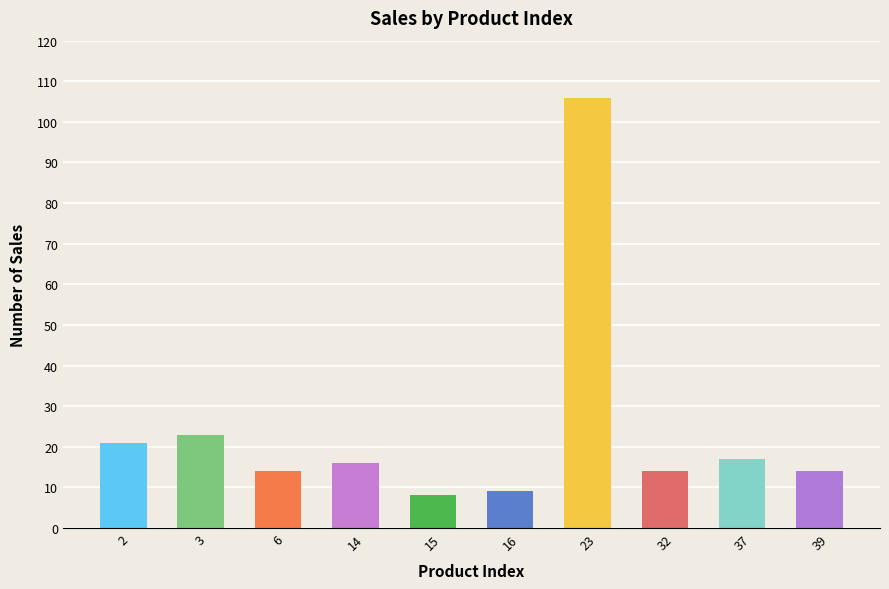

The value at 39 is 3. True or false?

False